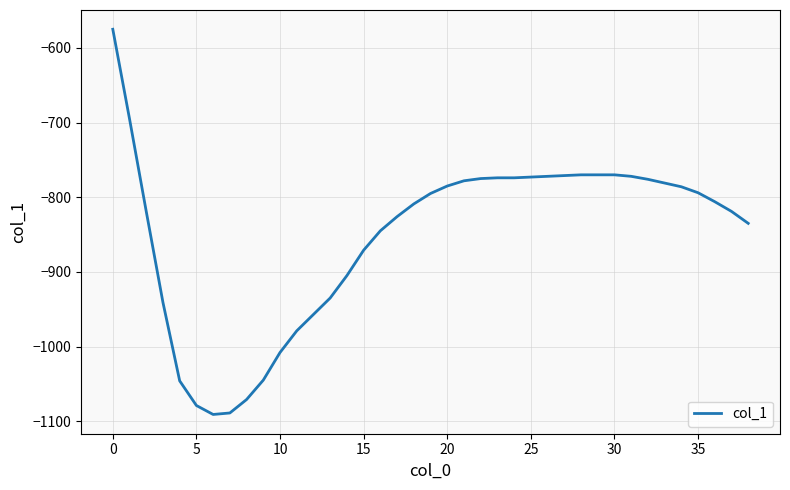

What is the maximum value shown in the chart?

-575